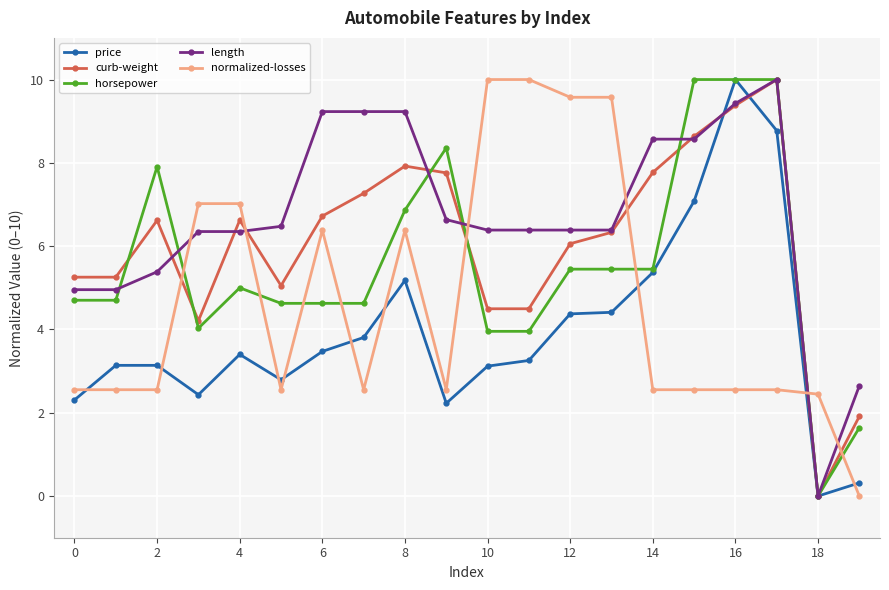

How many data points does each series have?

20